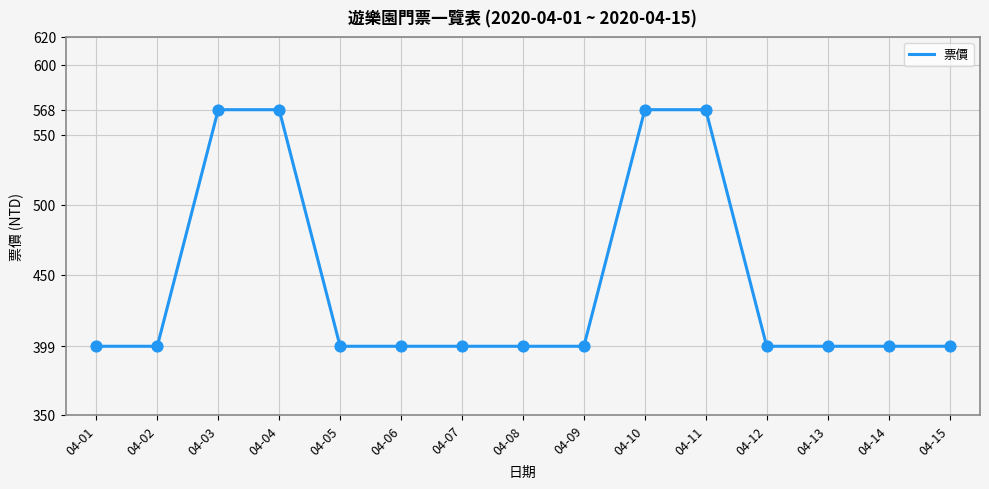

Approximately how many times larger is the value at 04-03 compared to 04-04?

1.0